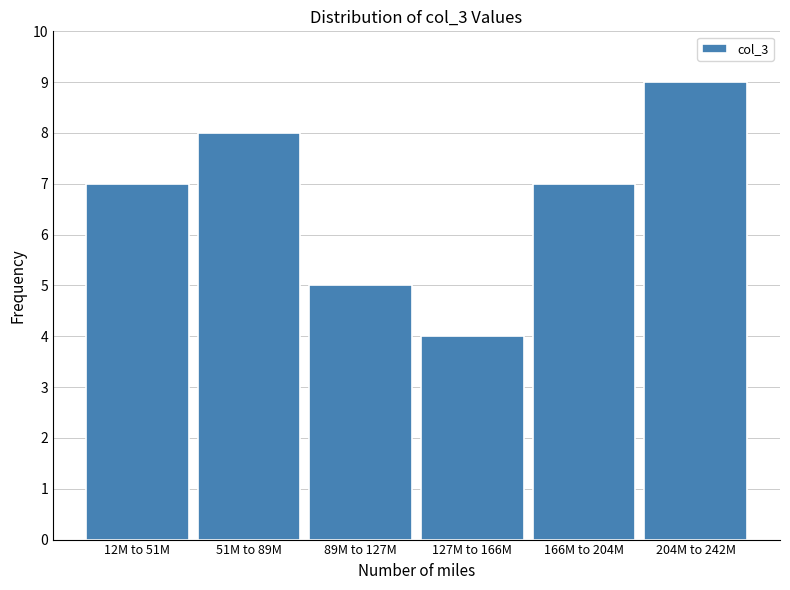

Reading left to right, transcribe all the data shown in this chart.

7	8	5	4	7	9